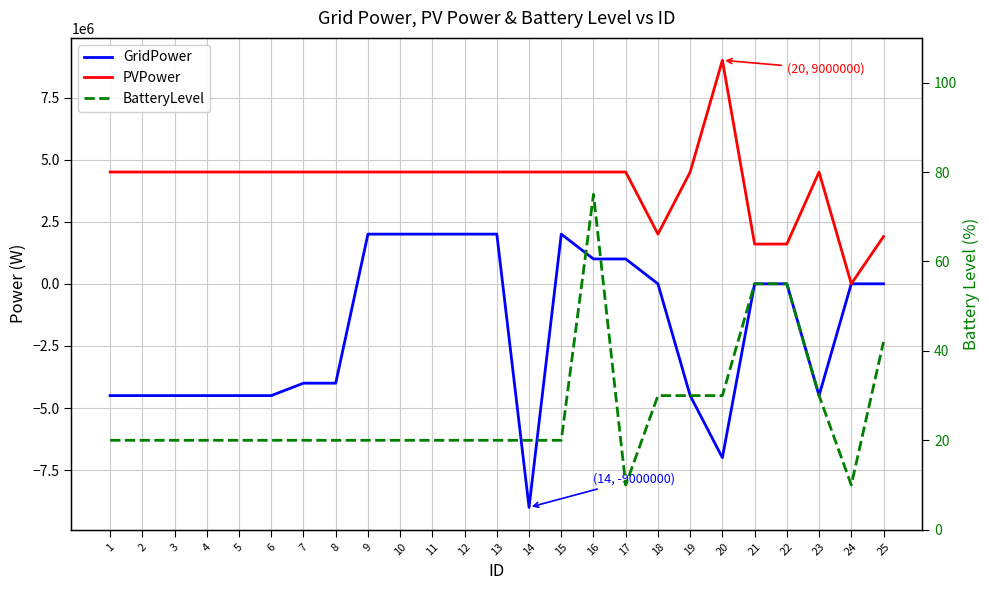

True or false: BatteryLevel has more than 2 interior local peaks.

False